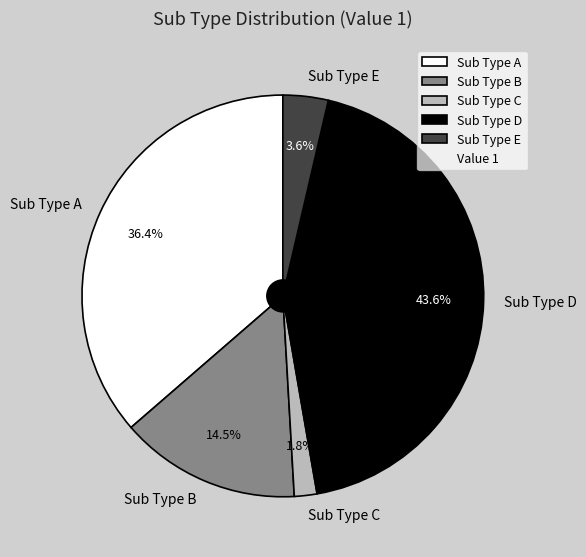

Combined, do Sub Type E and Sub Type A account for over 50%?

No